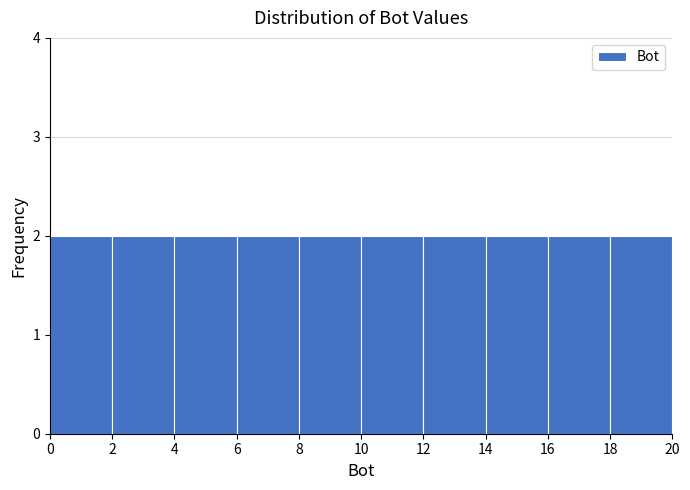

Reading left to right, transcribe this chart: for each bar, give the range it covers on the x-axis and its height. The values are not printed on the chart, so give them approximately, as read against the axis.

0 to 2: 2
2 to 4: 2
4 to 6: 2
6 to 8: 2
8 to 10: 2
10 to 12: 2
12 to 14: 2
14 to 16: 2
16 to 18: 2
18 to 20: 2